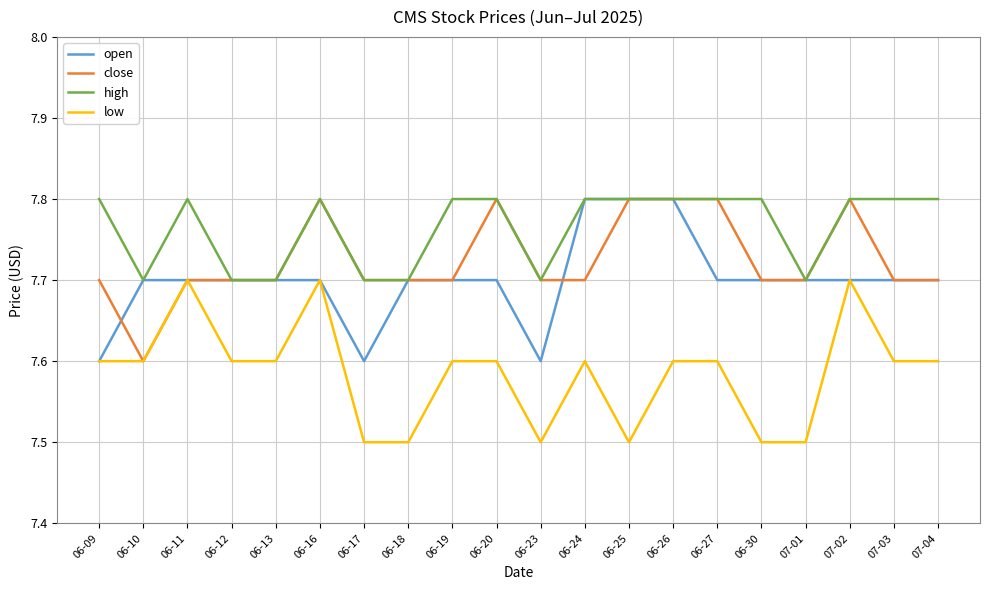

What position from the right is 07-03?

2